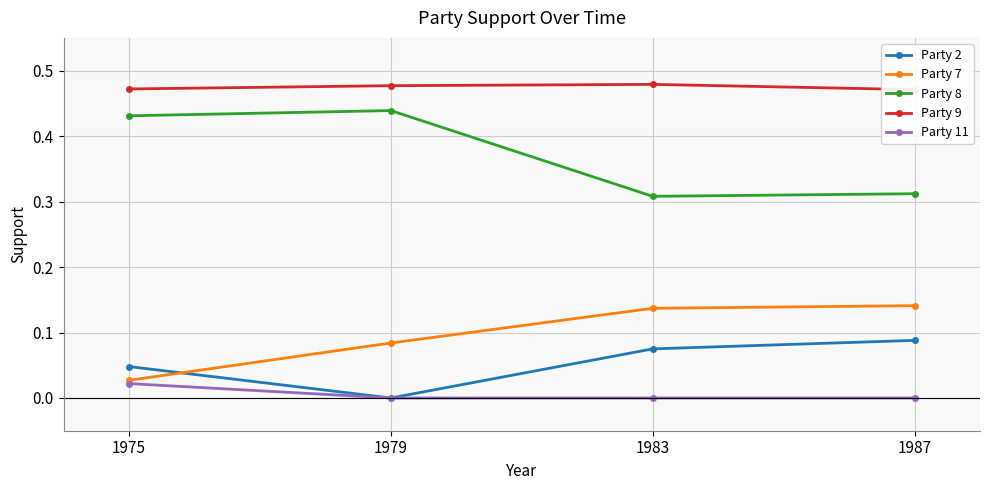

How many intersections are there between Party 7 and Party 2?

1